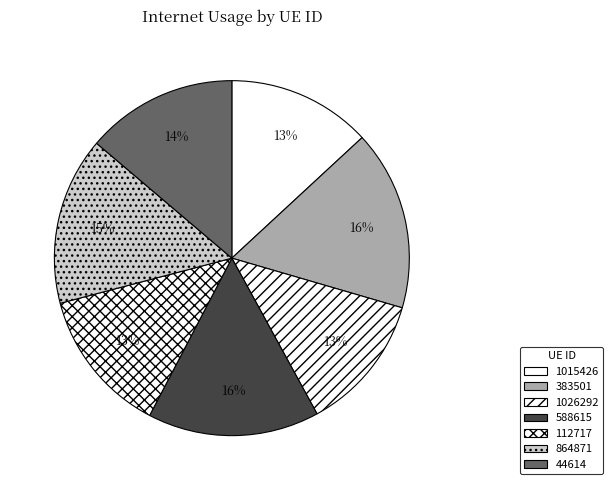

Is there a majority slice in this chart?

No